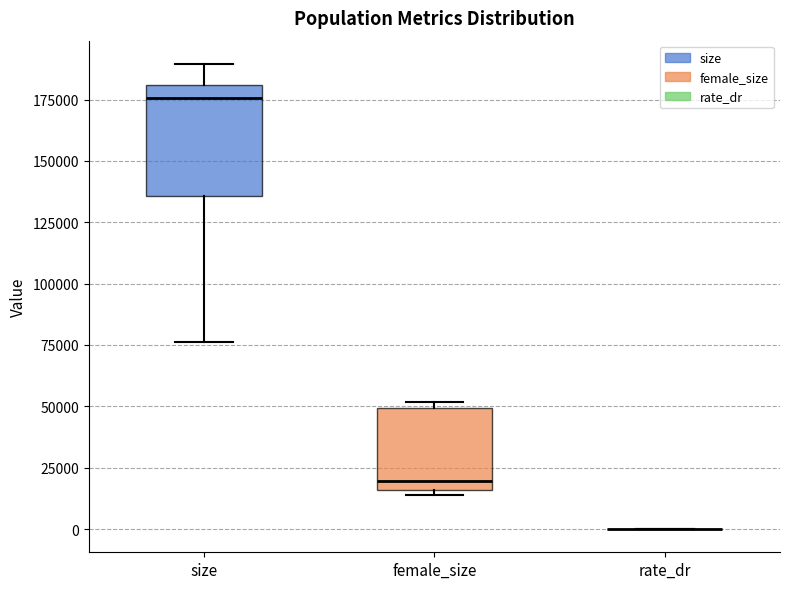

Where is the upper edge of the box for size on the y-axis? The values are not printed on the chart, so give them approximately, as read against the axis.

180000